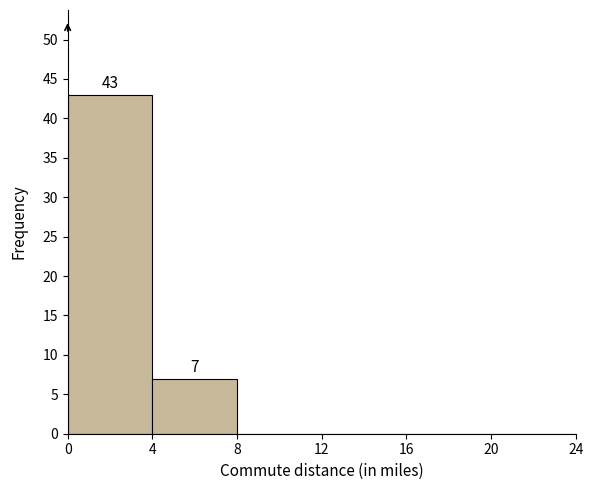

Over which range of the x-axis is the bar tallest?

0 to 4